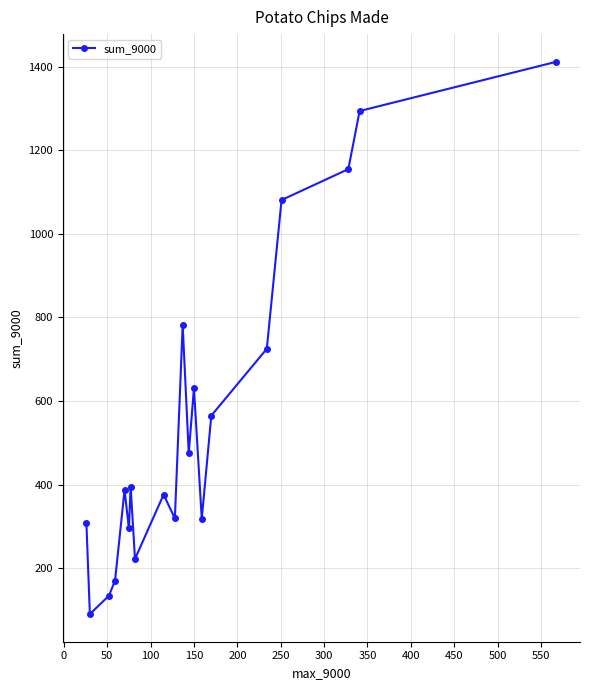

What is the maximum value shown in the chart?

1412